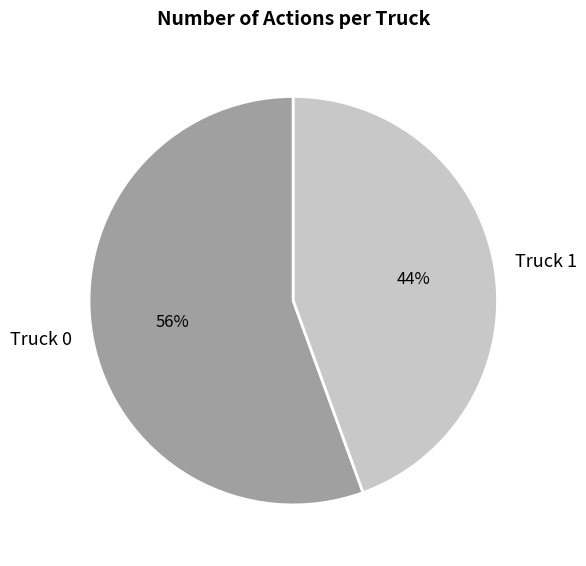

To the nearest percent, what percentage of the pie is Truck 1?

44%